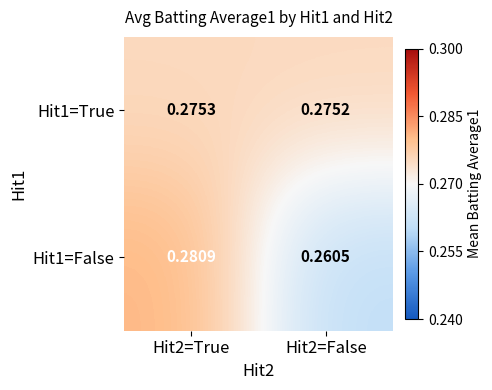

Count the number of data series in this chart.

2